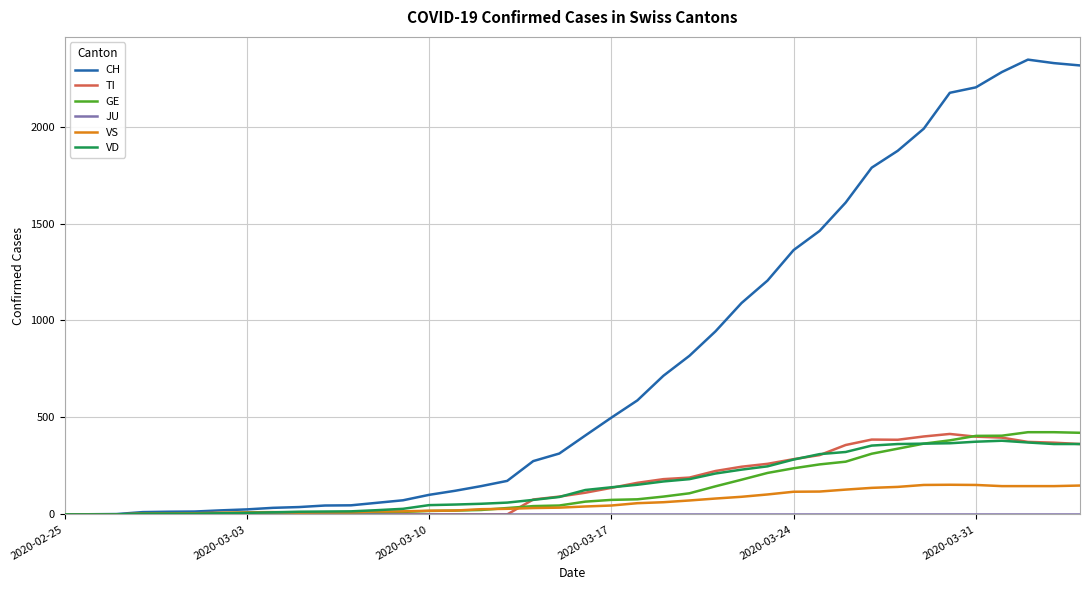

Which series has the largest total across all categories?

CH